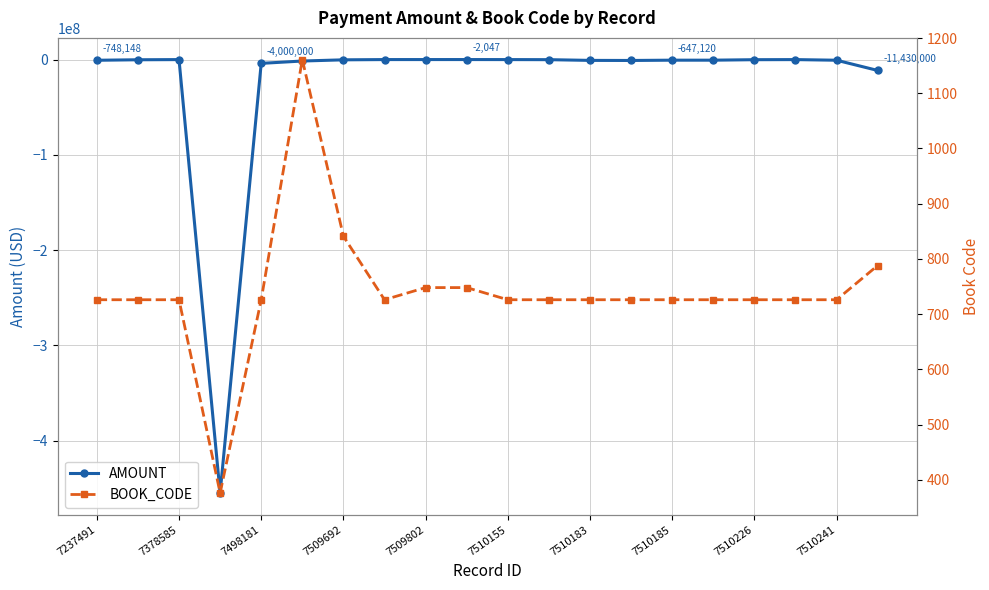

Which series has the largest total across all categories?

BOOK_CODE